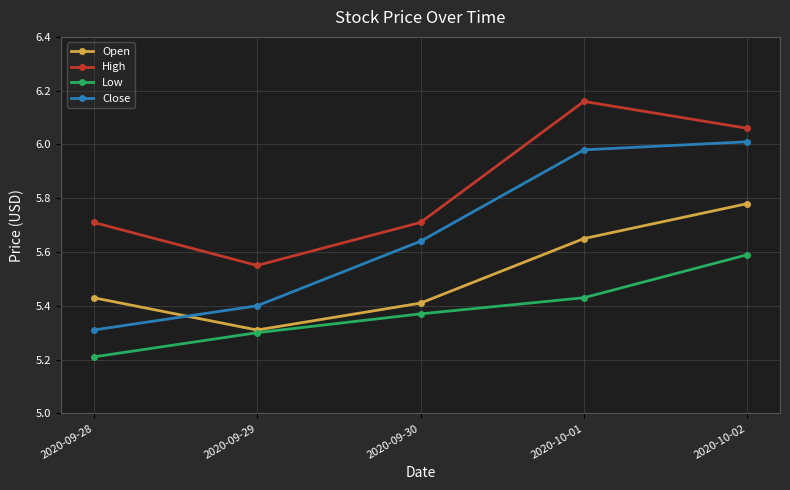

What is the difference between the second highest and second lowest values in the High series?

0.3